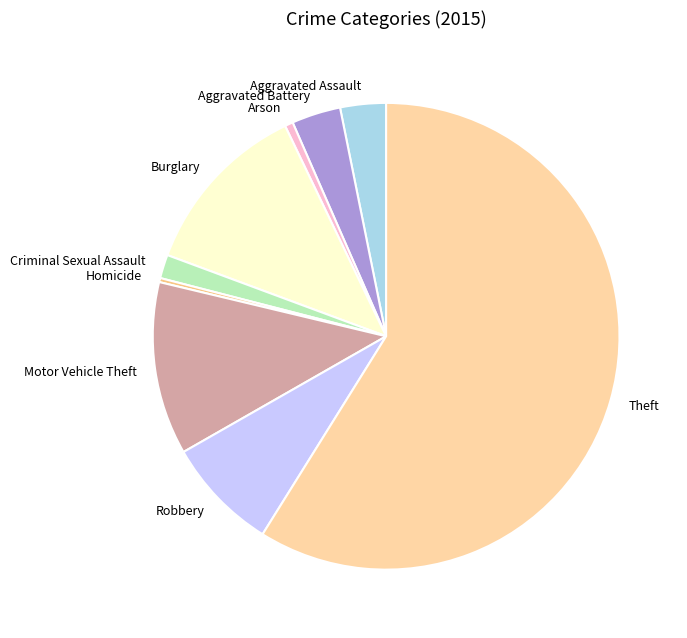

How many slices are in this pie chart?

9